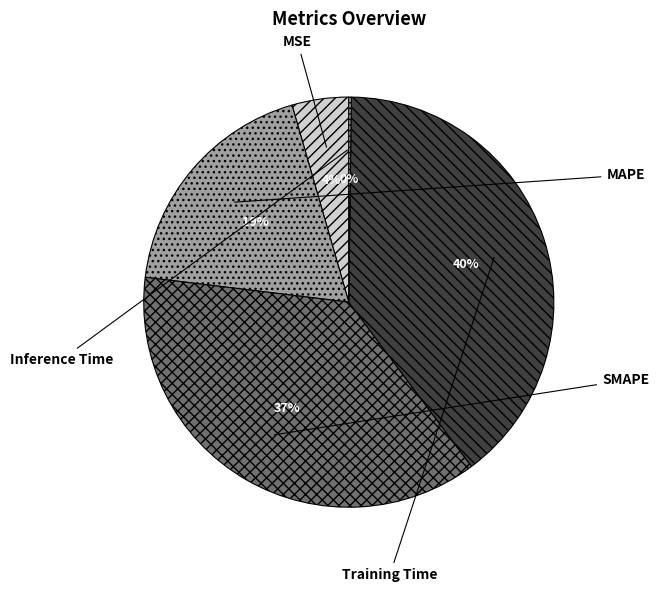

What portion of the pie excludes MAPE?

81.4%